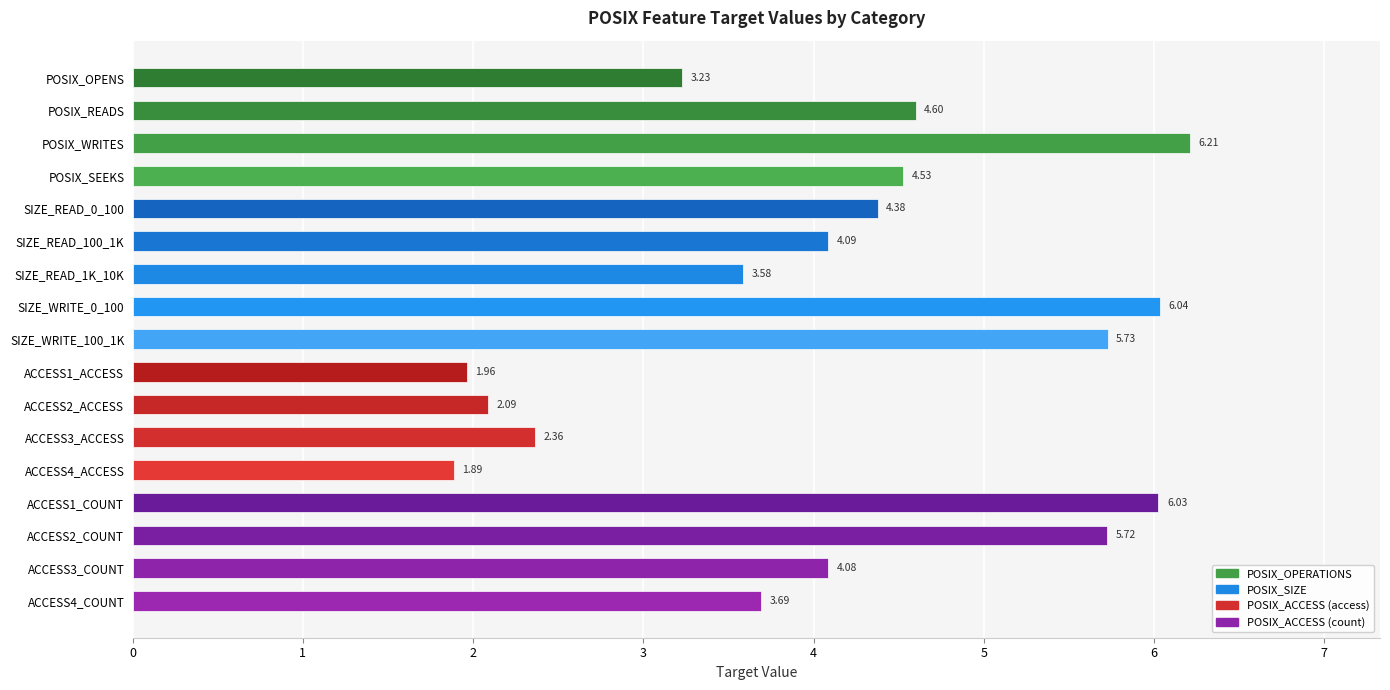

At which category does the chart reach its minimum across all series?

ACCESS4_ACCESS